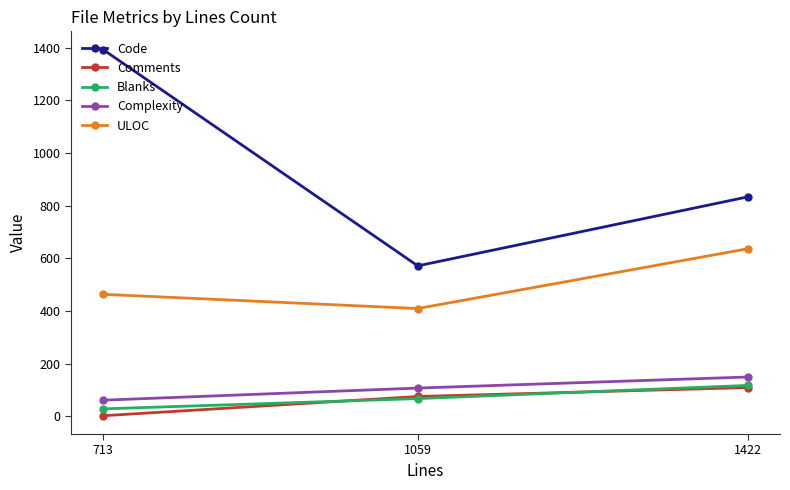

How many values in the Blanks series are below 67?

1